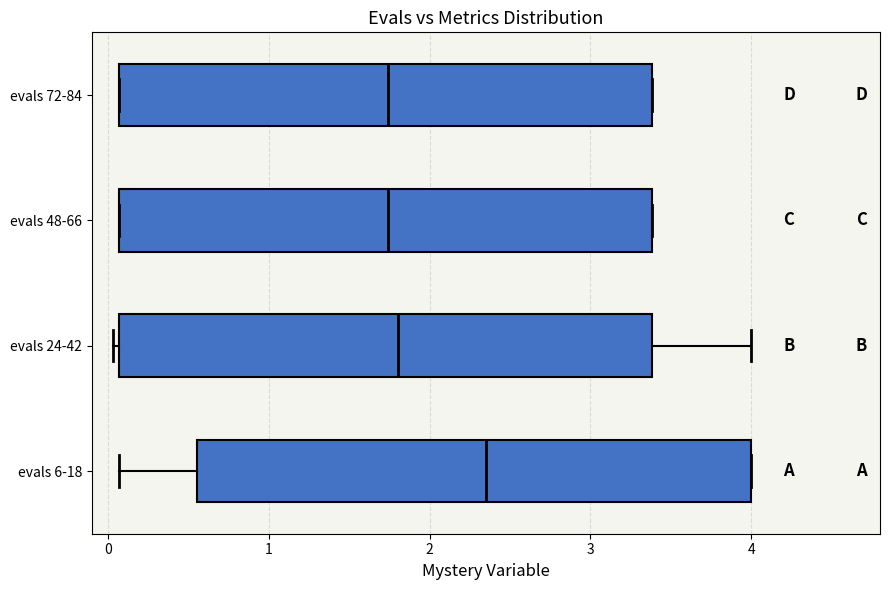

Reading bottom to top, transcribe this box plot: for each box, give where its median line is, the range the box spans, and where its two whiskers end, as read against the x-axis. The values are not printed on the chart, so give them approximately, as read against the axis.

evals 6-18: median 2.4, box 0.6 to 4.0, whiskers 0.1 to 4.0
evals 24-42: median 1.8, box 0.1 to 3.4, whiskers 0.0 to 4.0
evals 48-66: median 1.7, box 0.1 to 3.4, whiskers 0.1 to 3.4
evals 72-84: median 1.7, box 0.1 to 3.4, whiskers 0.1 to 3.4